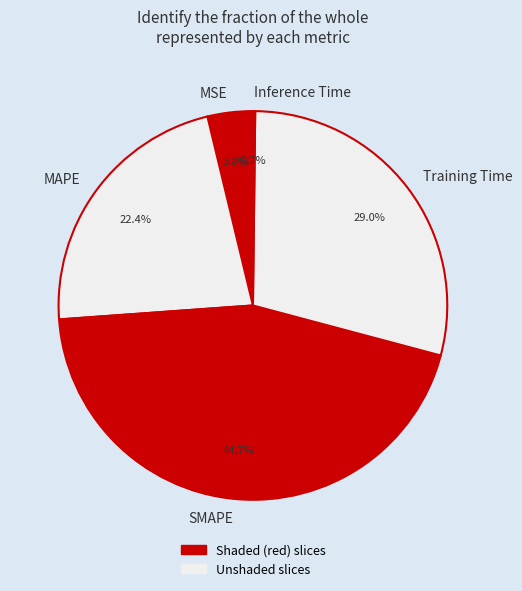

Which slice is the largest?

SMAPE